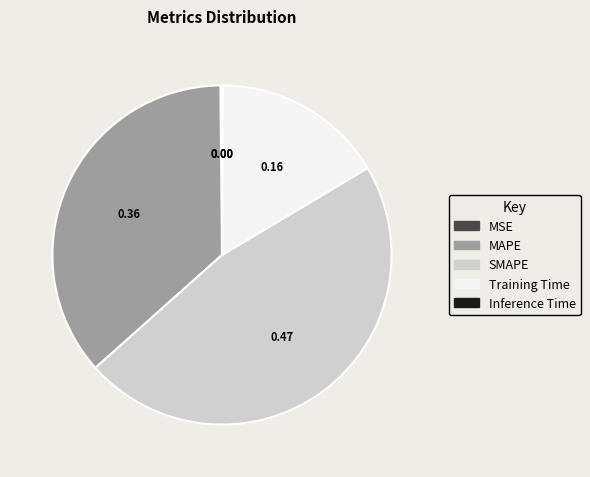

True or false: Training Time accounts for 16% of the total.

True